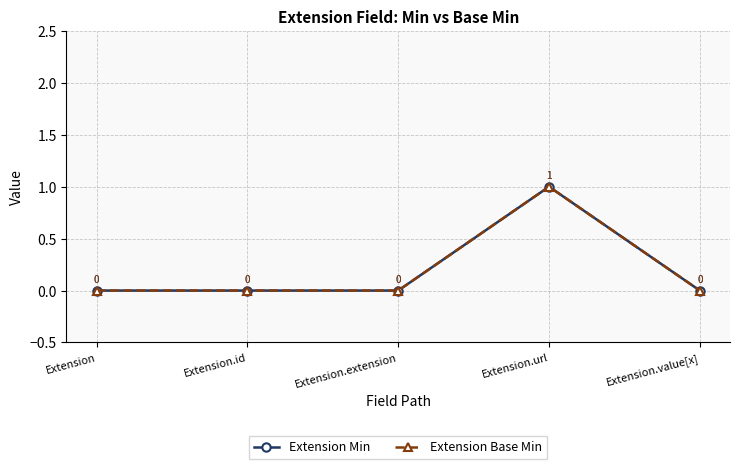

What is the highest value of the Extension Min series?

1